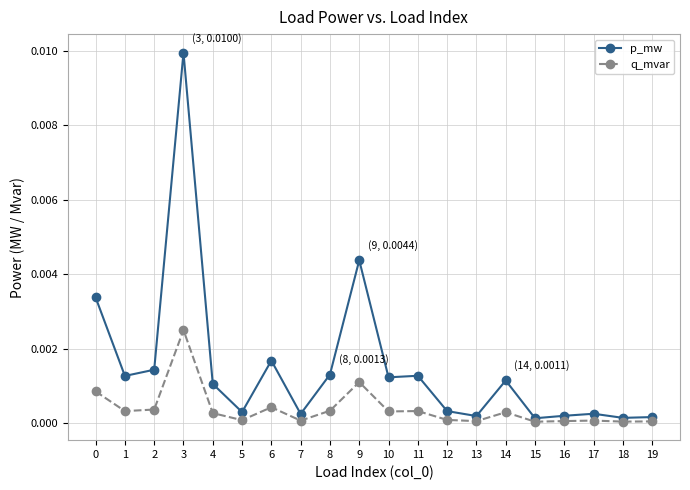

Which category has the highest value across all series?

3